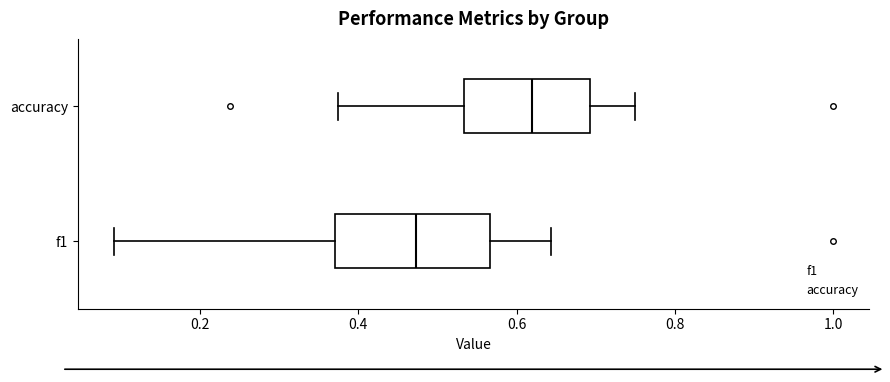

Reading bottom to top, read every box against the x-axis: the position of its median line, the range the box covers, and the ends of its whiskers. The values are not printed on the chart, so give them approximately, as read against the axis.

f1: median 0.48, box 0.38 to 0.56, whiskers 0.10 to 0.64
accuracy: median 0.62, box 0.54 to 0.70, whiskers 0.38 to 0.76